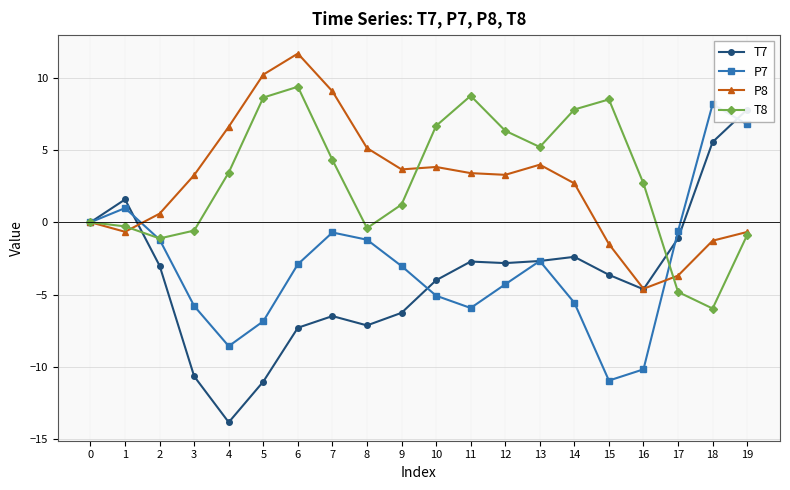

How many data points in T7 are less than -3?

11